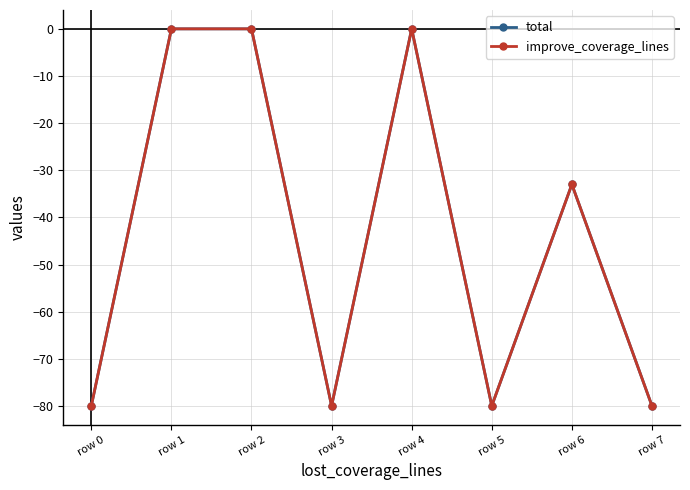

Does the chart have visible grid lines?

Yes